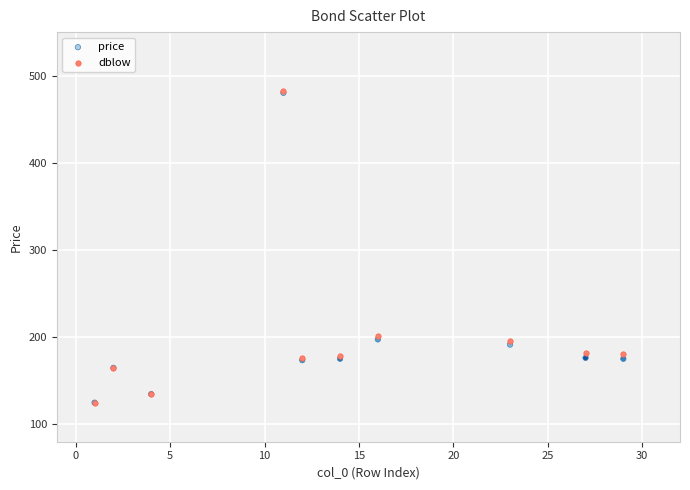

What are all the series names shown in the legend?

price, dblow